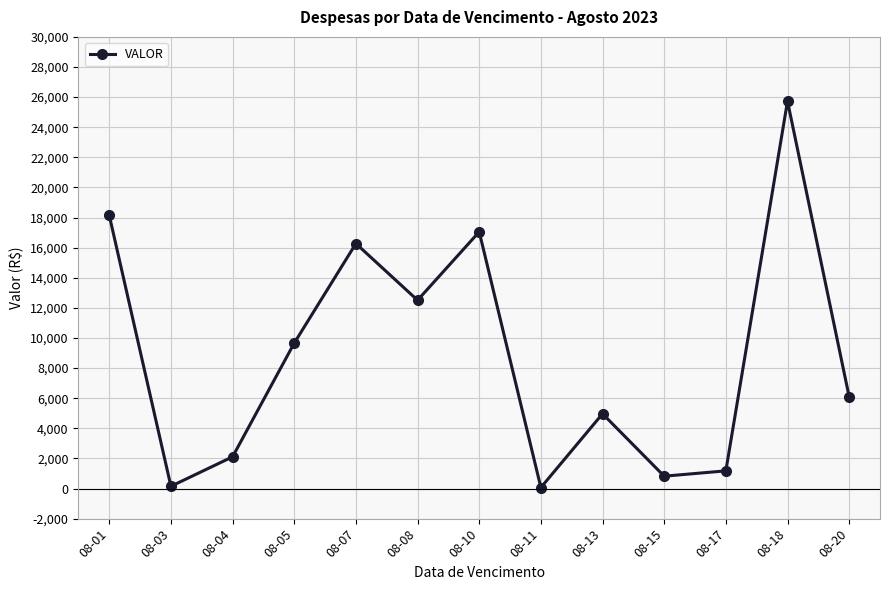

True or false: the data shows 14561.4 at 08-18.

False